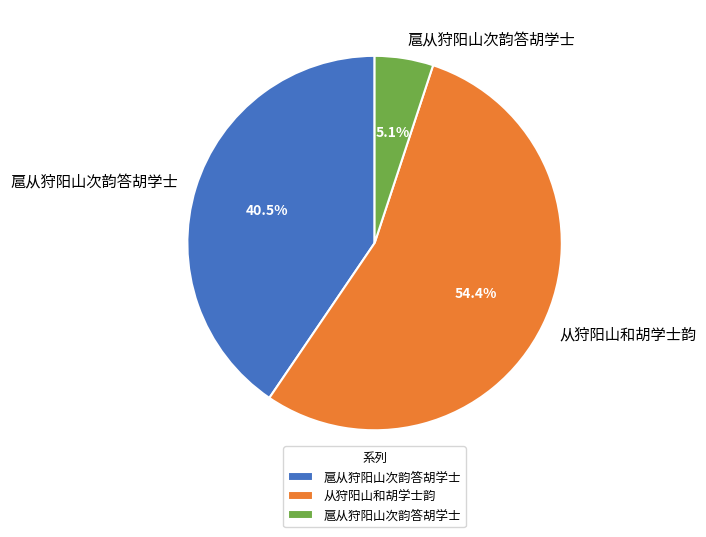

How many slices are in this pie chart?

3